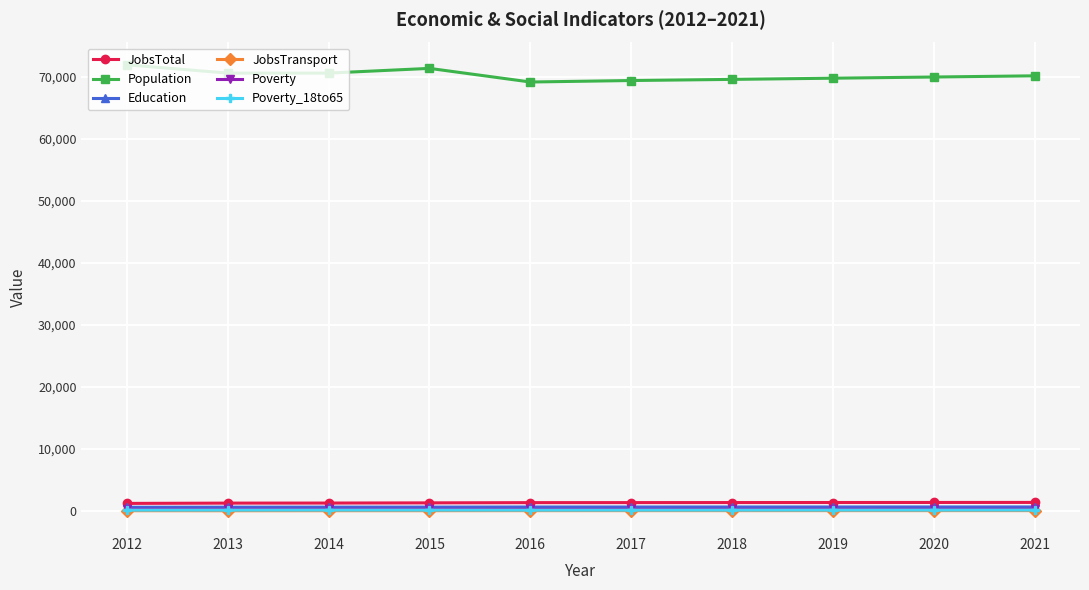

At how many categories does at least one series exceed 28147?

10